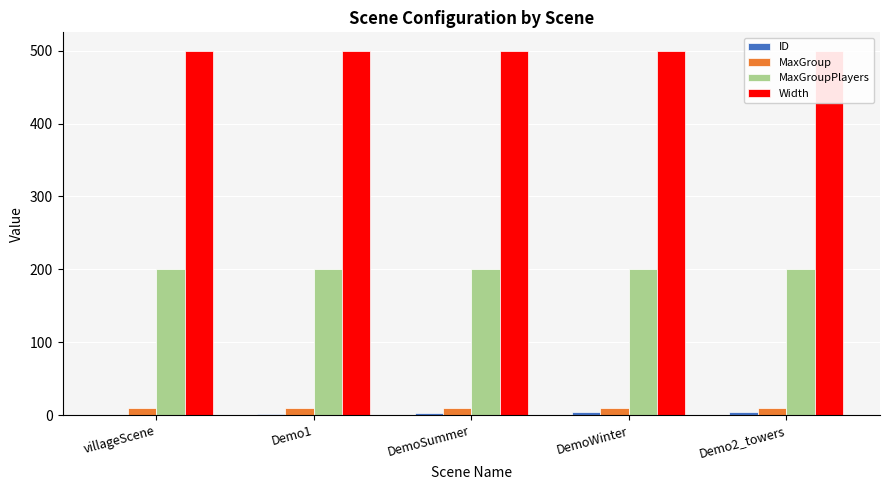

At Demo1, list the series in order from smallest to largest.

ID, MaxGroup, MaxGroupPlayers, Width